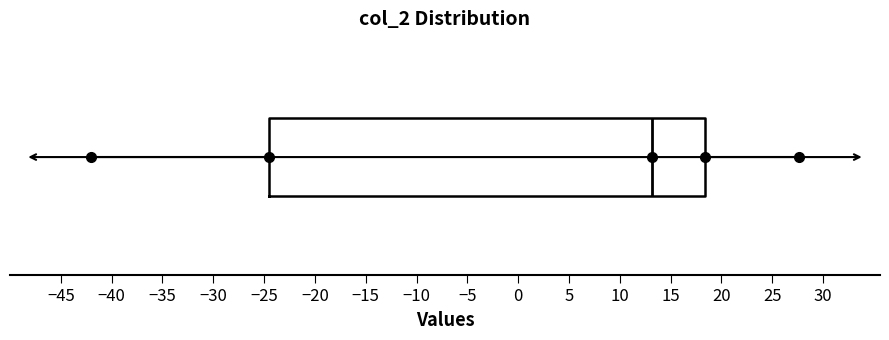

Where does the median line of the box sit on the x-axis? The values are not printed on the chart, so give them approximately, as read against the axis.

13.0